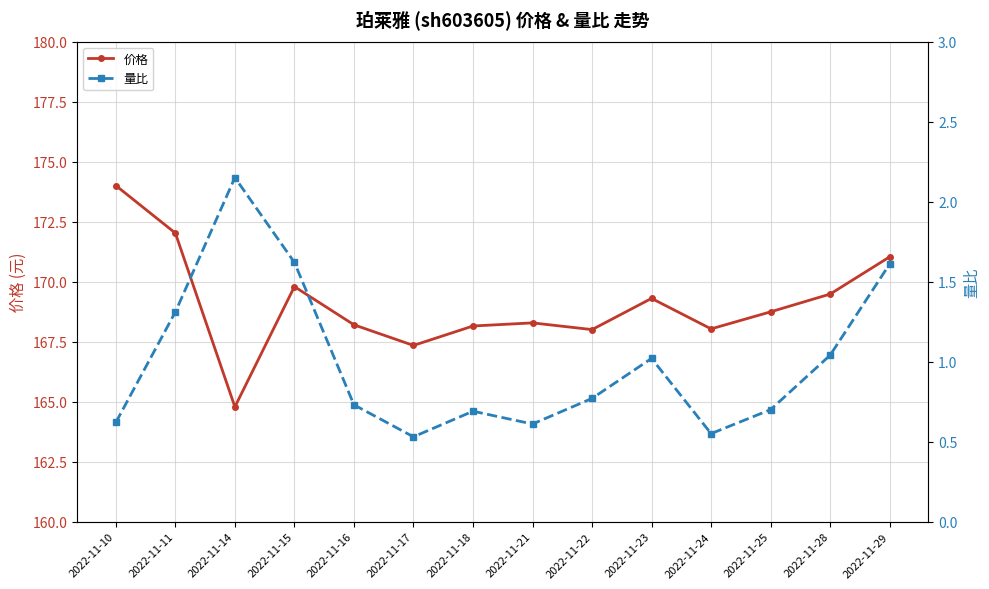

What is the sum of the 量比 values at 2022-11-23 and 2022-11-29?

2.6